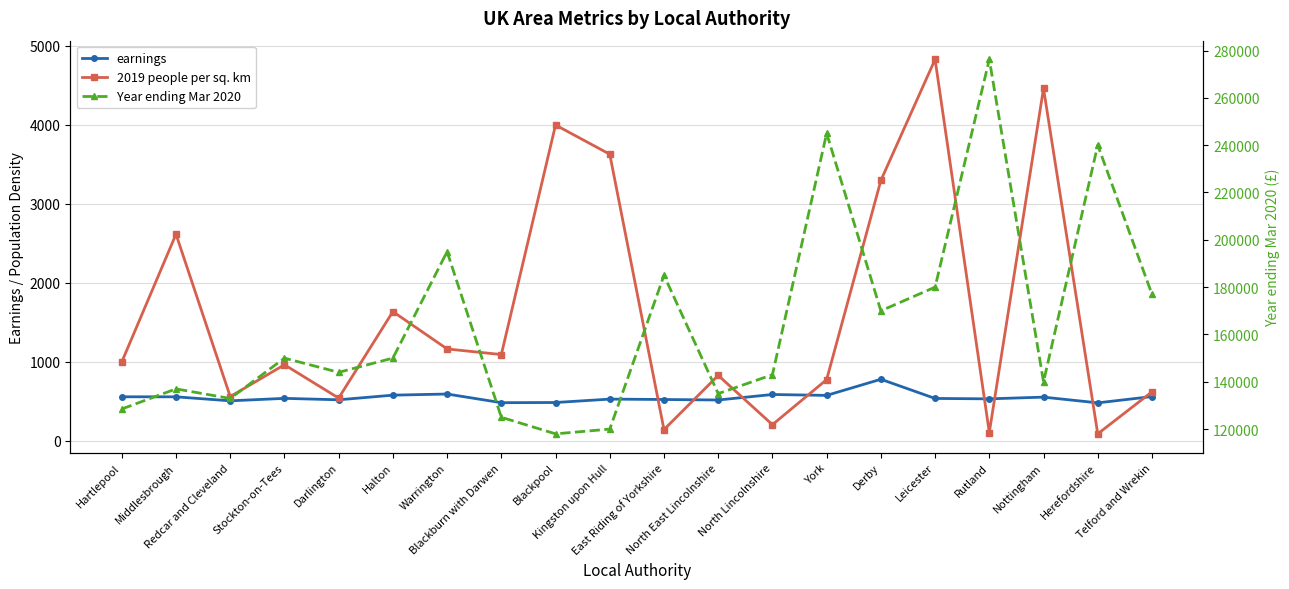

What are all the series names shown in the legend?

earnings, 2019 people per sq. km, Year ending Mar 2020